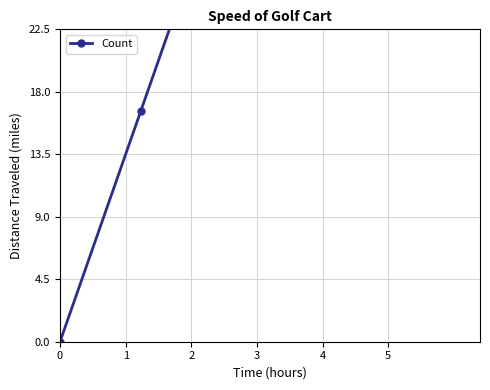

The value at 1 is 27.7. True or false?

False